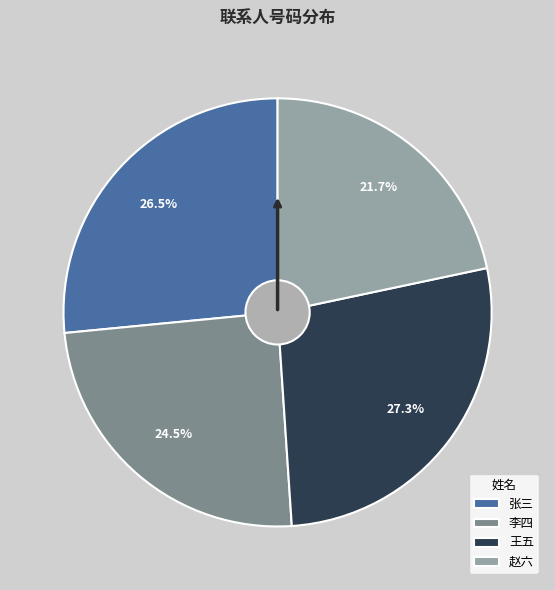

What is the smallest slice in the pie chart?

赵六